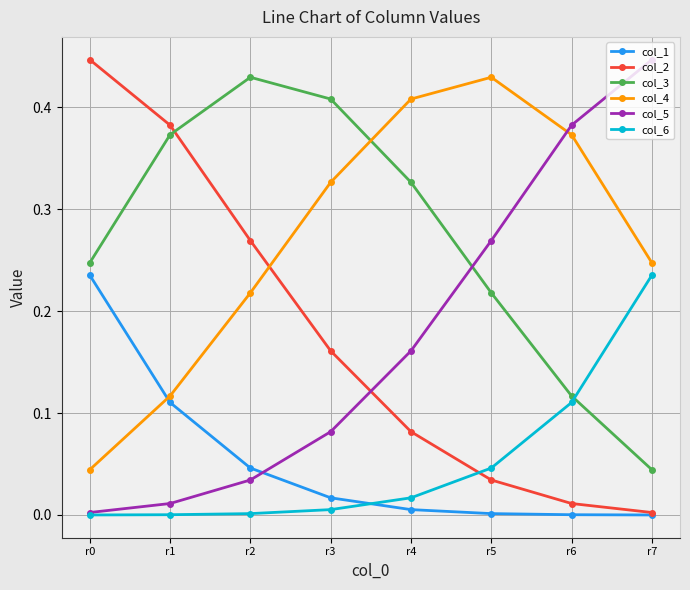

The col_3 series shows 0.2 at r1. True or false?

False